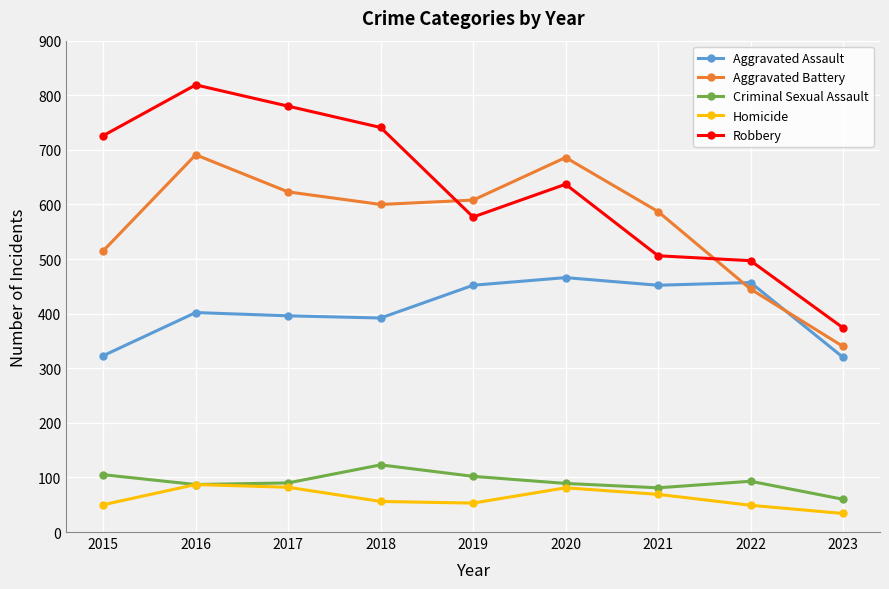

True or false: Criminal Sexual Assault has a value of 123 at 2018.

True